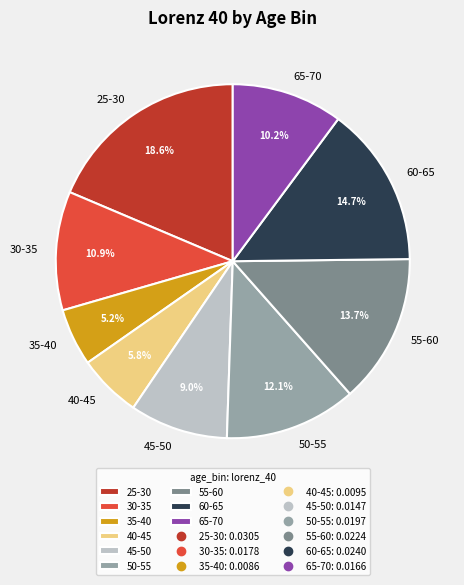

To the nearest percent, what is the average slice percentage?

11%